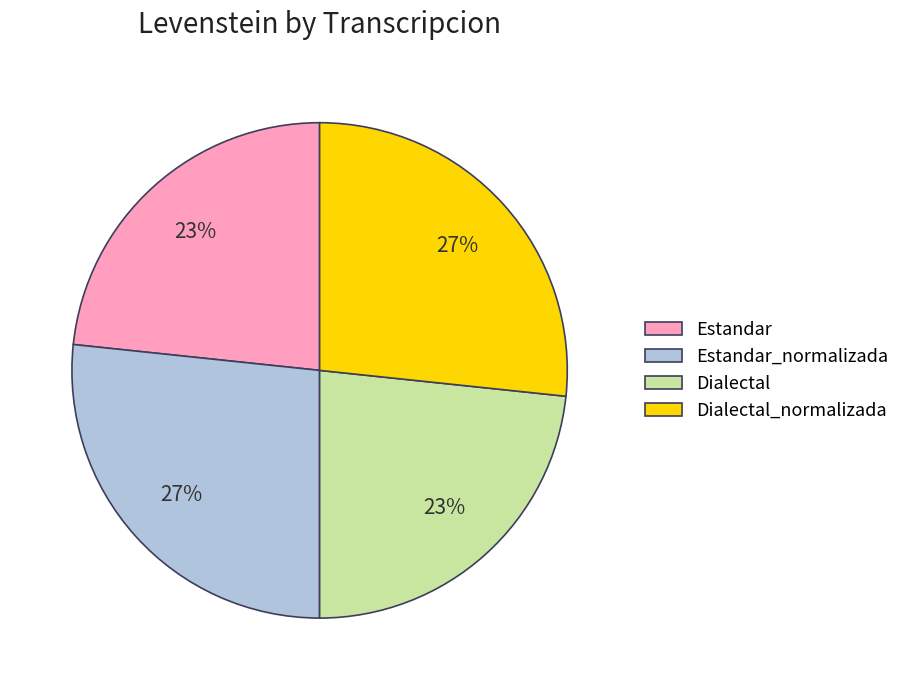

Between Dialectal_normalizada and Dialectal, which is larger?

Dialectal_normalizada